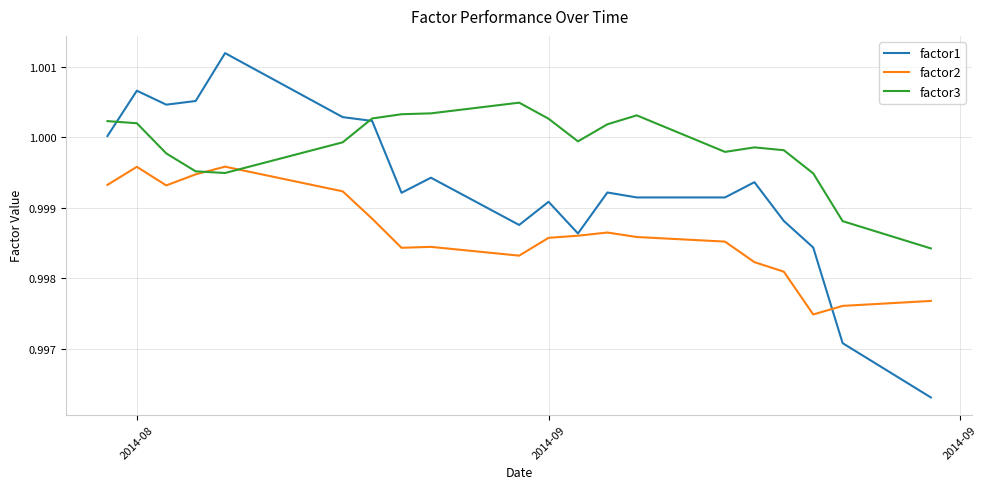

After their last crossing, which series has the higher values: factor1 or factor3?

factor3